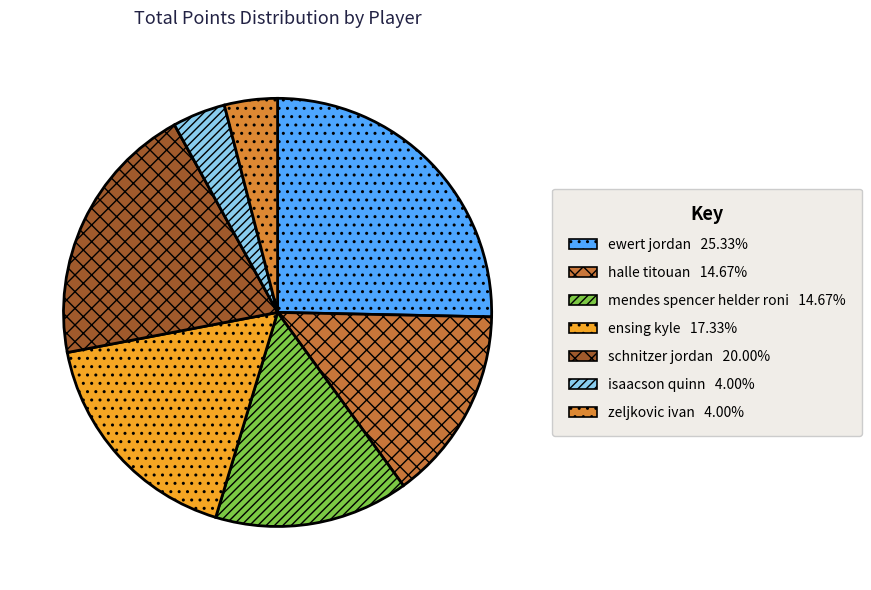

Which category has the smallest portion of the pie?

isaacson quinn